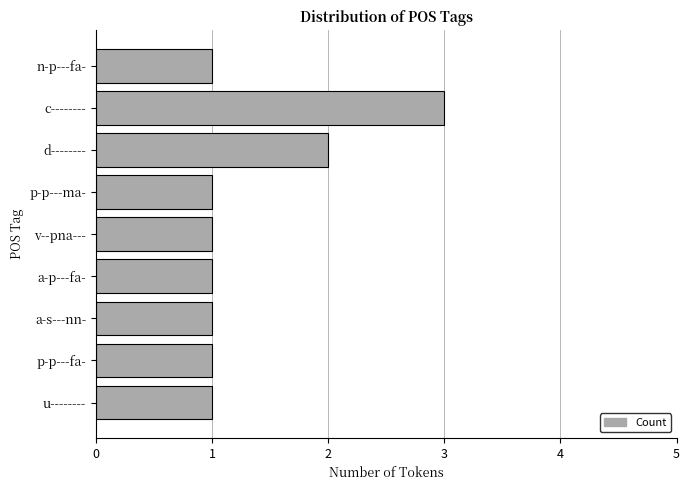

Does the chart contain any negative values?

No